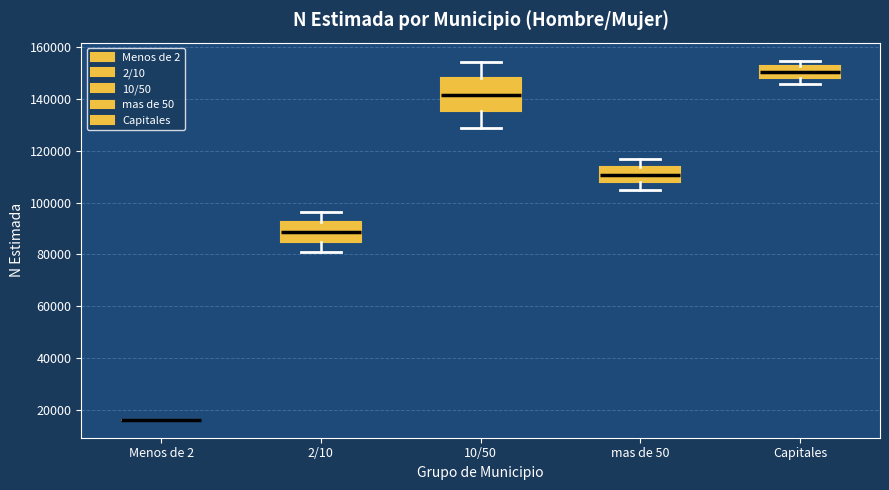

Reading left to right, transcribe this box plot: for each box, give where its median line is, the range the box spans, and where its two whiskers end, as read against the y-axis. The values are not printed on the chart, so give them approximately, as read against the axis.

Menos de 2: box collapsed to a line at 16000, whiskers 16000 to 16000
2/10: median 88000, box 84000 to 92000, whiskers 82000 to 96000
10/50: median 142000, box 136000 to 148000, whiskers 128000 to 154000
mas de 50: median 110000, box 108000 to 114000, whiskers 104000 to 116000
Capitales: median 150000, box 148000 to 152000, whiskers 146000 to 154000